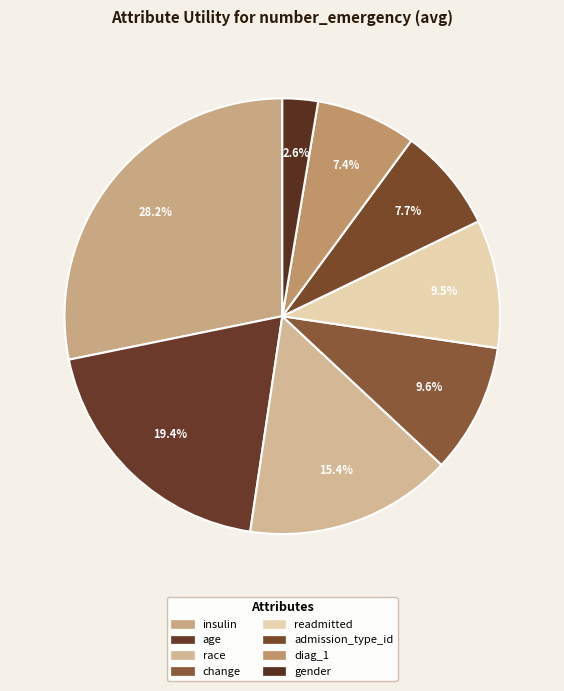

Is change the majority of the pie?

No